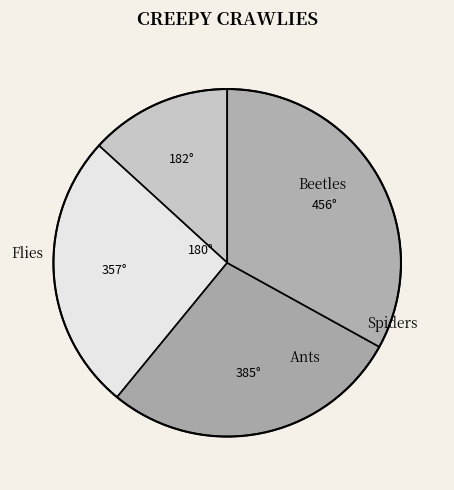

Is there a majority slice in this chart?

No